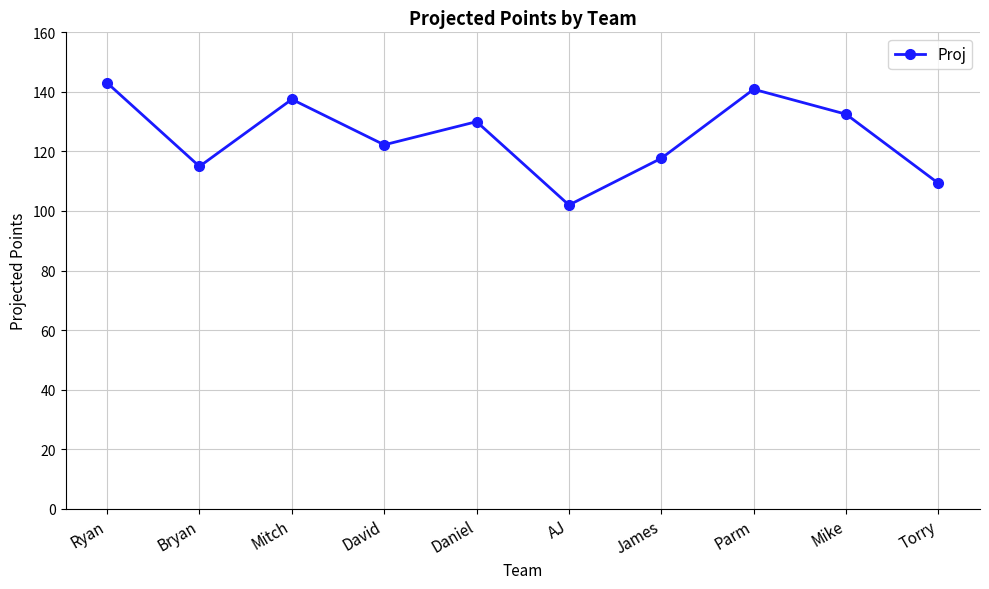

The value at Mike is 132.5. True or false?

True